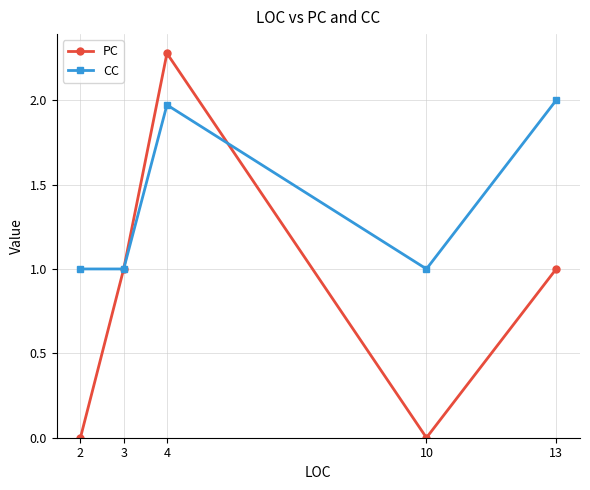

List the series in order of their peak value, lowest first.

CC, PC